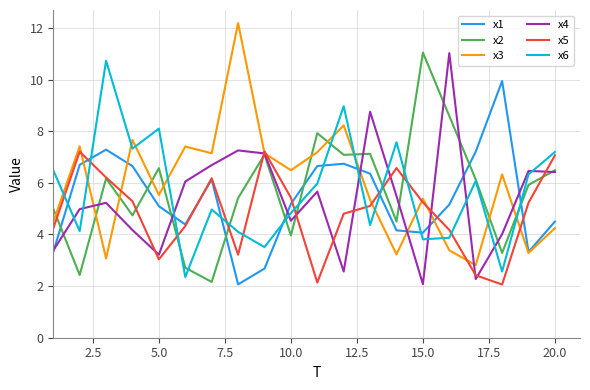

What is the minimum value shown in the chart?

2.1